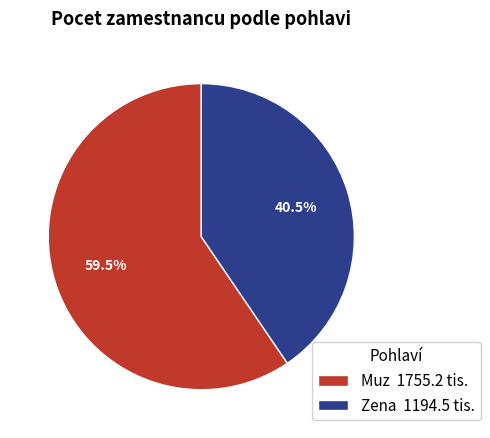

Is Muz 1755.2 tis. the majority of the pie?

Yes